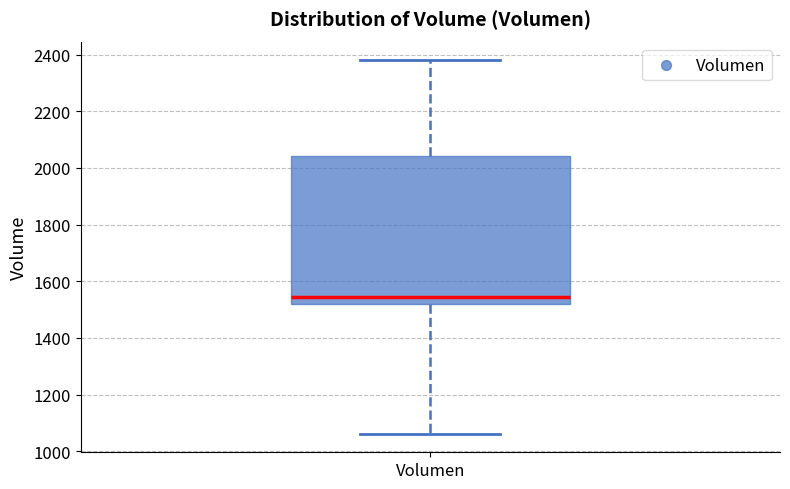

Where is the upper edge of the box for Volumen on the y-axis? The values are not printed on the chart, so give them approximately, as read against the axis.

2040